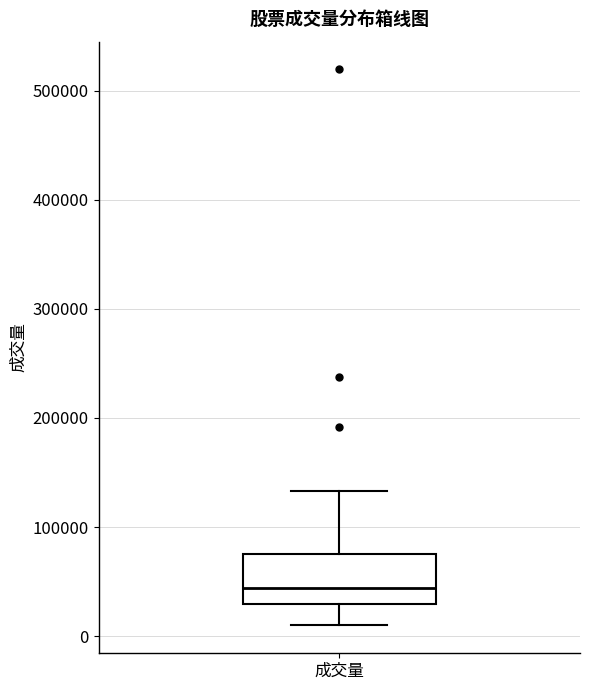

Read this box plot against the y-axis: the position of the median line, the range covered by the box, and the ends of both whiskers. The values are not printed on the chart, so give them approximately, as read against the axis.

median 40000, box 30000 to 80000, whiskers 10000 to 130000